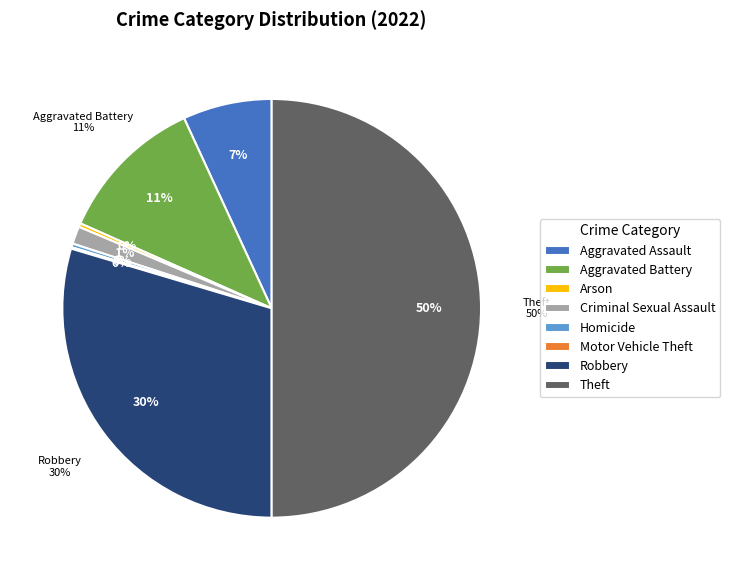

Which slice is the largest?

Theft